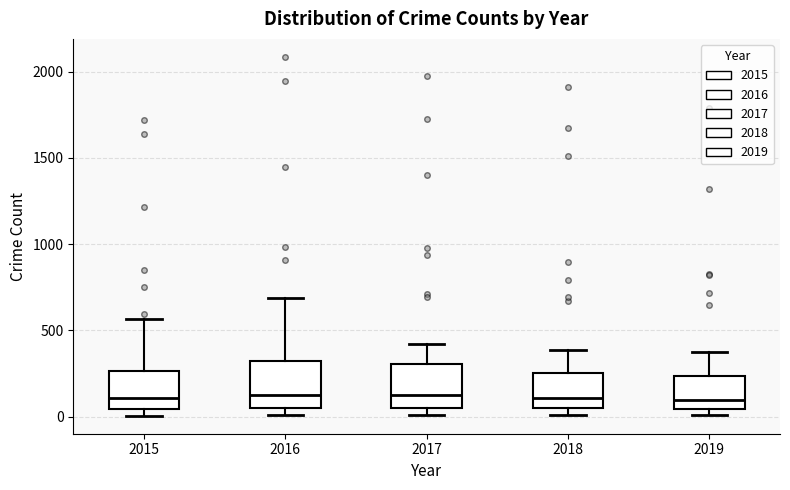

Reading left to right, transcribe this box plot: for each box, give where its median line is, the range the box spans, and where its two whiskers end, as read against the y-axis. The values are not printed on the chart, so give them approximately, as read against the axis.

2015: median 100, box 50 to 250, whiskers 0 to 550
2016: median 150, box 50 to 300, whiskers 0 to 700
2017: median 100, box 50 to 300, whiskers 0 to 400
2018: median 100, box 50 to 250, whiskers 0 to 400
2019: median 100, box 50 to 250, whiskers 0 to 400